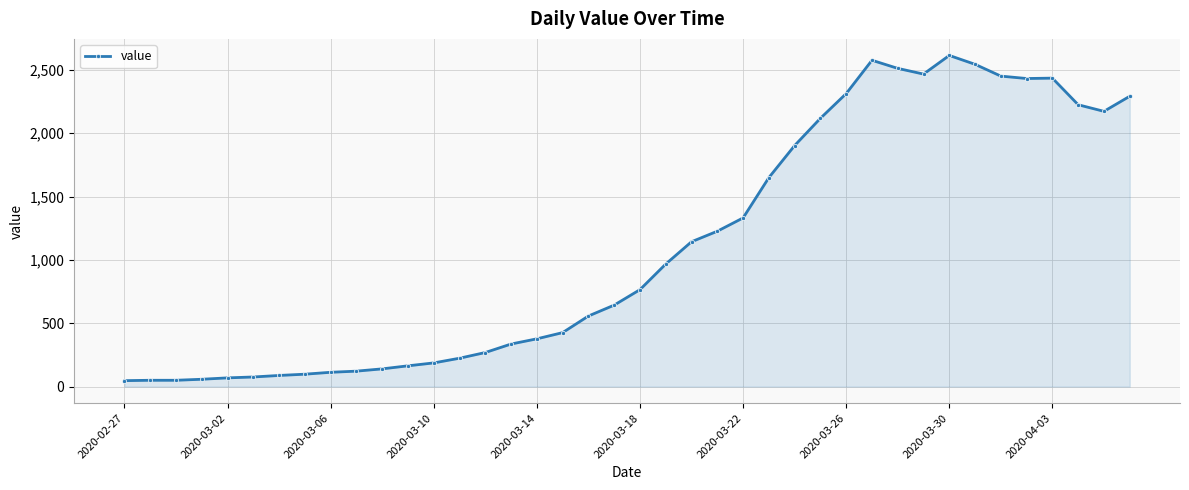

What is the maximum value shown in the chart?

2613